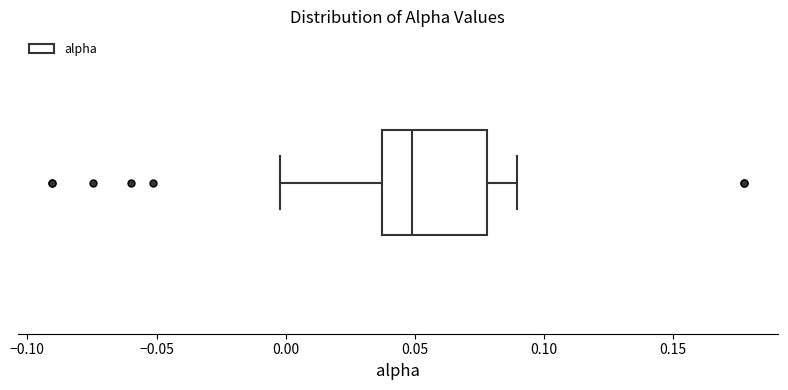

Read this box plot against the x-axis: the position of the median line, the range covered by the box, and the ends of both whiskers. The values are not printed on the chart, so give them approximately, as read against the axis.

median 0.050, box 0.035 to 0.080, whiskers 0.000 to 0.090